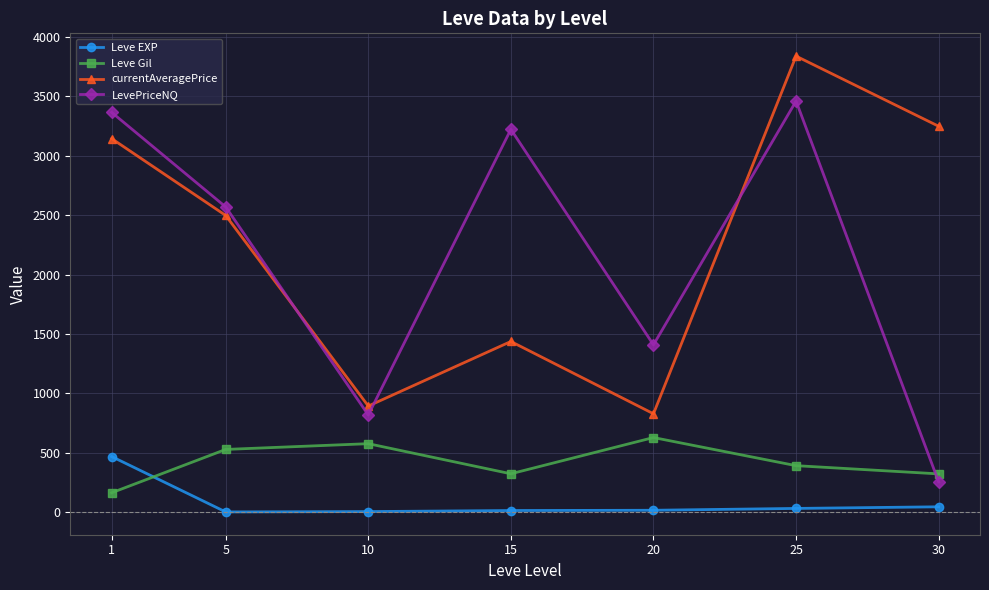

Is the value of Leve Gil at 1 greater than the value of LevePriceNQ at 30?

No